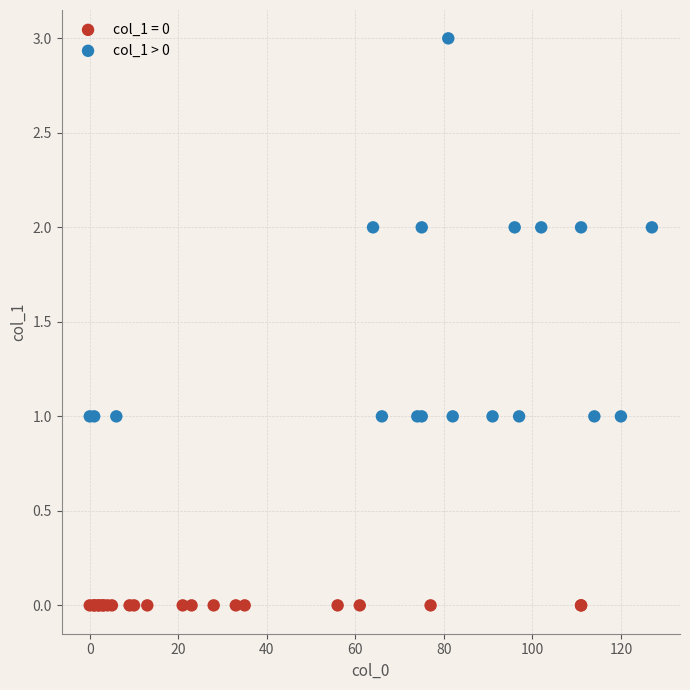

Which series contains the lowest Y value?

col_1 = 0